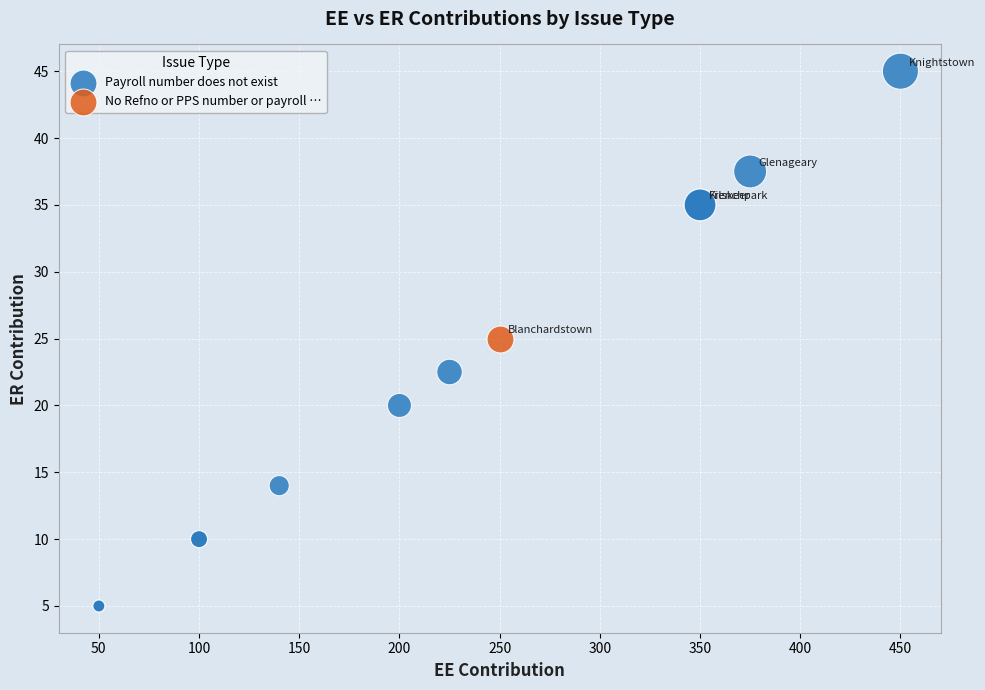

What are all the series names shown in the legend?

No Refno or PPS number or payroll …, Payroll number does not exist